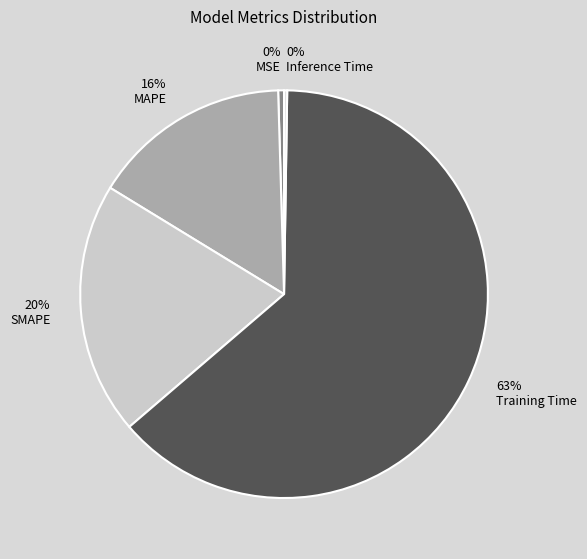

What percentage is the SMAPE slice, to the nearest percent?

20%